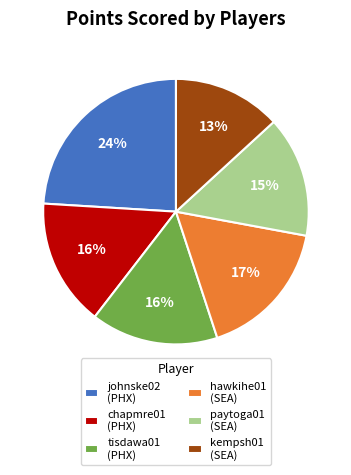

Is there a majority slice in this chart?

No